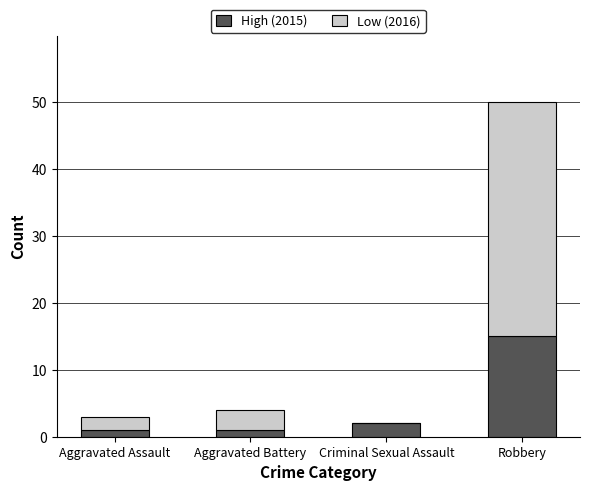

At which category is the sum across all series the highest?

Robbery